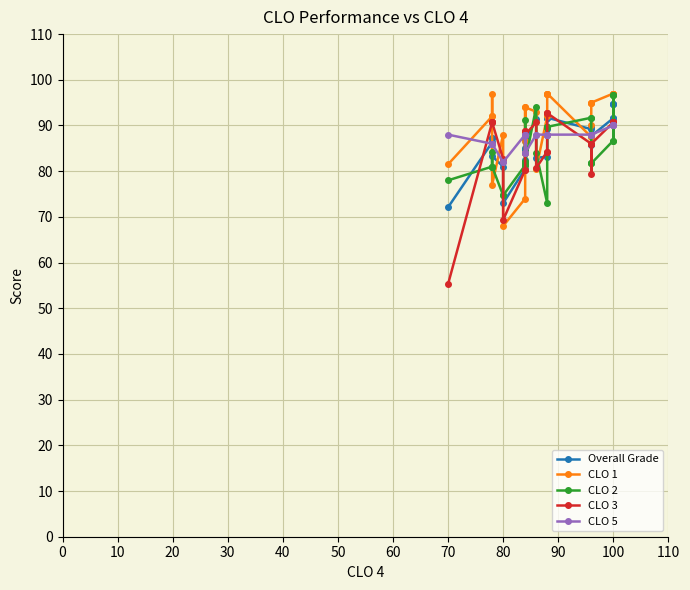

How many data points in CLO 1 are less than 93?

15